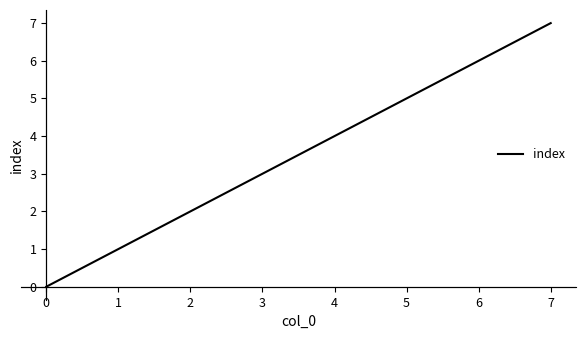

What is the sum of the values at 5 and 2?

7